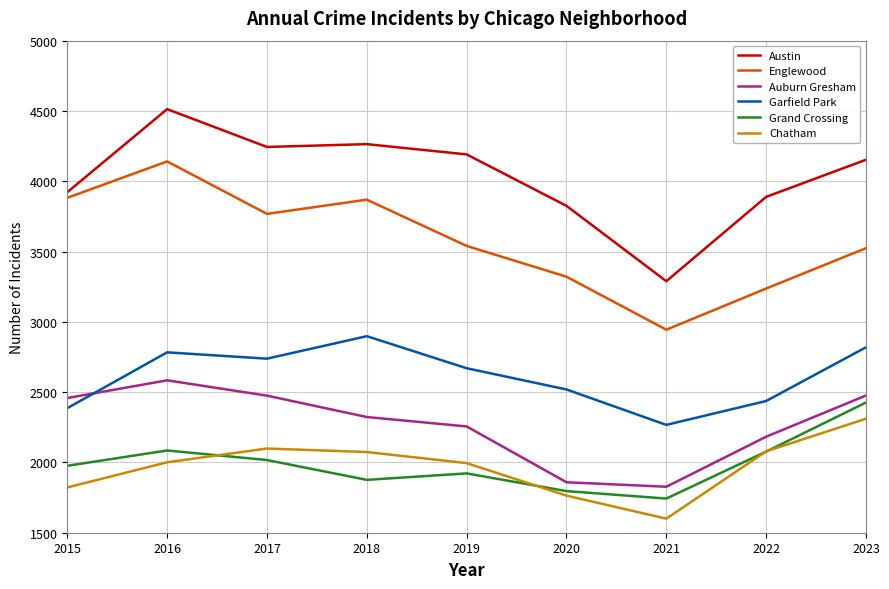

What is the sum of all Auburn Gresham values?

20441